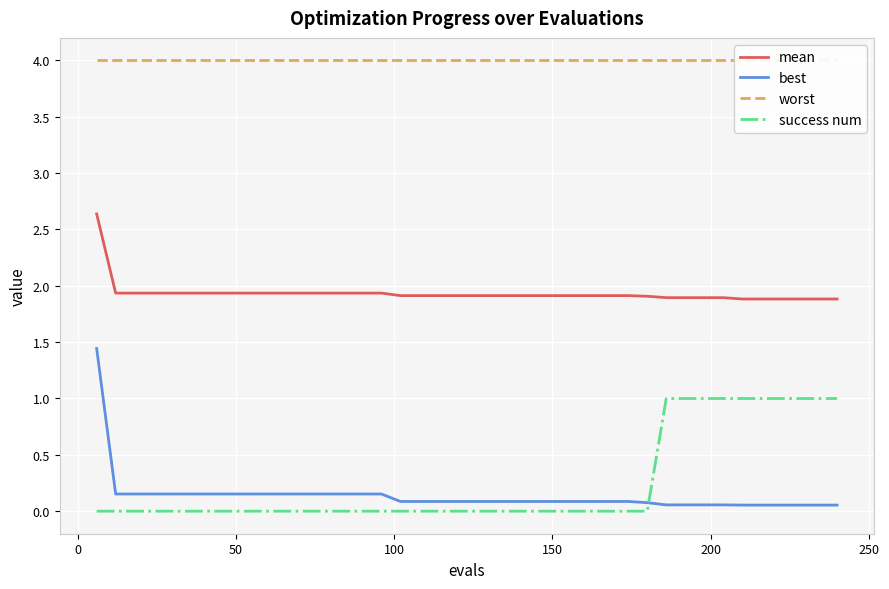

True or false: best has more than 1 points higher than both neighbors.

False